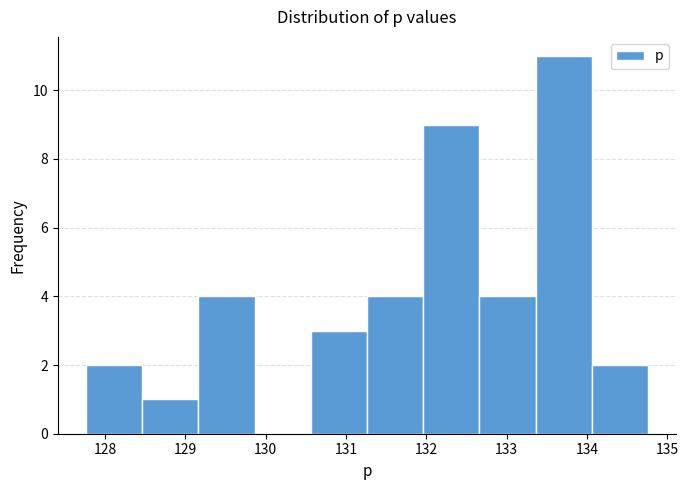

How tall is the bar that spans 128.5 to 129.2 on the x-axis? Neither the bar edges nor the heights are printed on the chart, so give them approximately, as read against the axes.

1